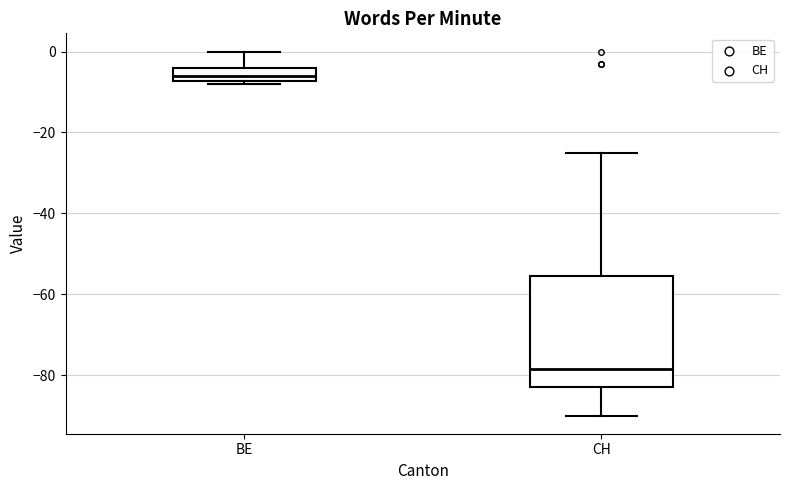

Where does the median line of the box for BE sit on the y-axis? The values are not printed on the chart, so give them approximately, as read against the axis.

-6